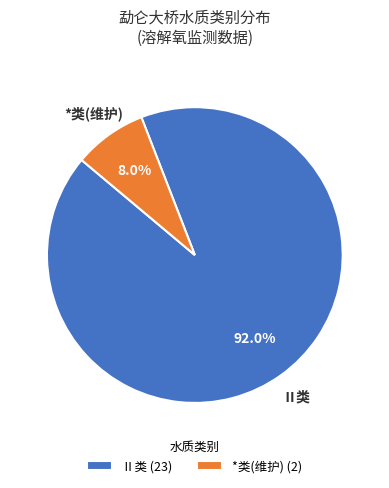

To the nearest percent, what is the average slice percentage?

50%